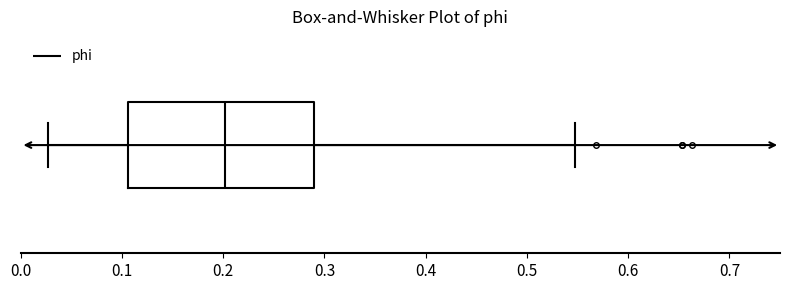

Read this box plot against the x-axis: the position of the median line, the range covered by the box, and the ends of both whiskers. The values are not printed on the chart, so give them approximately, as read against the axis.

median 0.20, box 0.11 to 0.29, whiskers 0.03 to 0.55